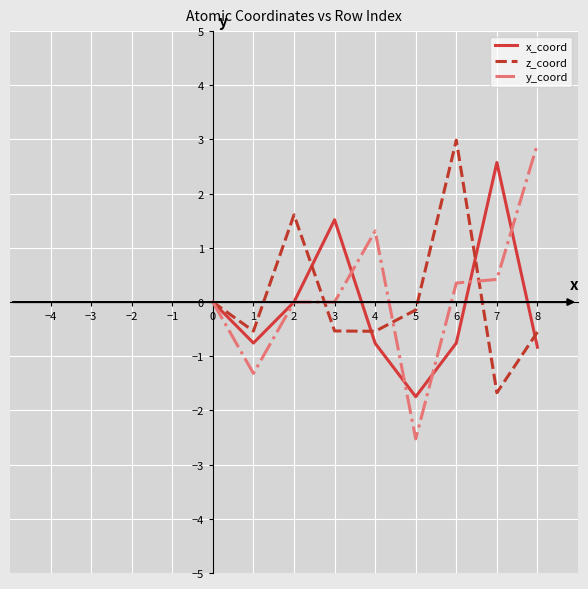

Which series has the widest spread of values?

y_coord